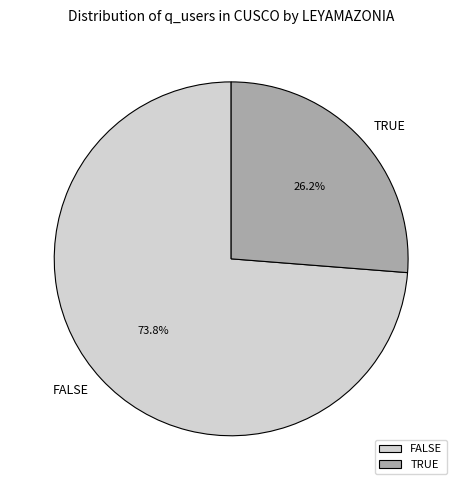

To the nearest percent, what is the difference between the largest and smallest slice percentages?

48%